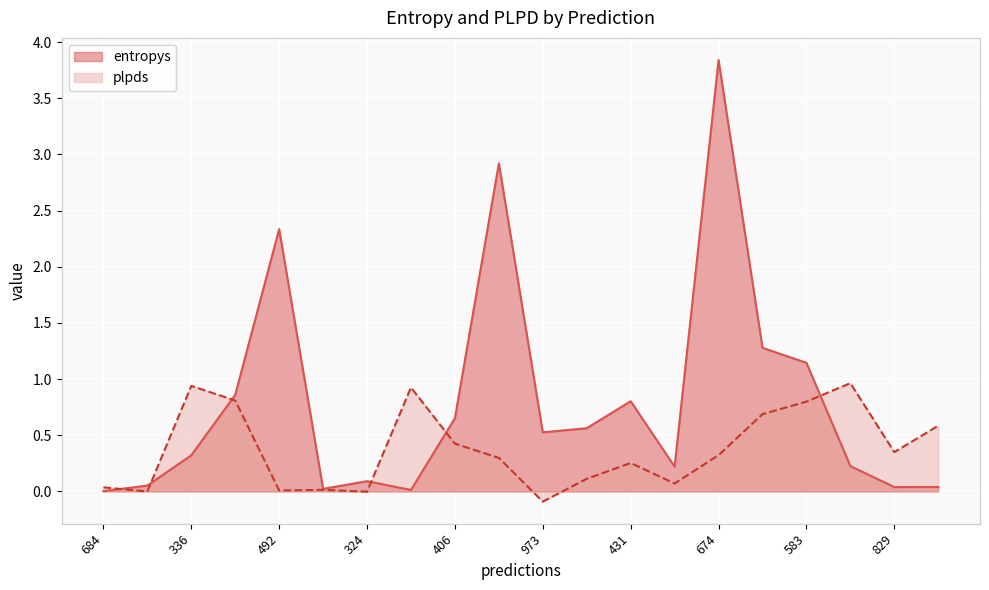

List the series in order of their peak value, highest first.

entropys, plpds